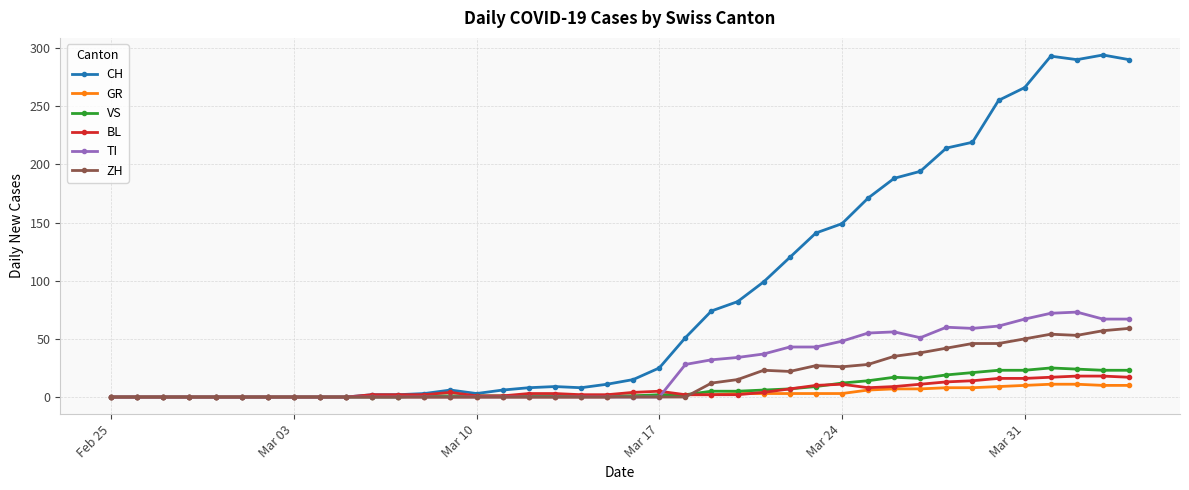

True or false: BL has more than 0 interior local peaks.

True